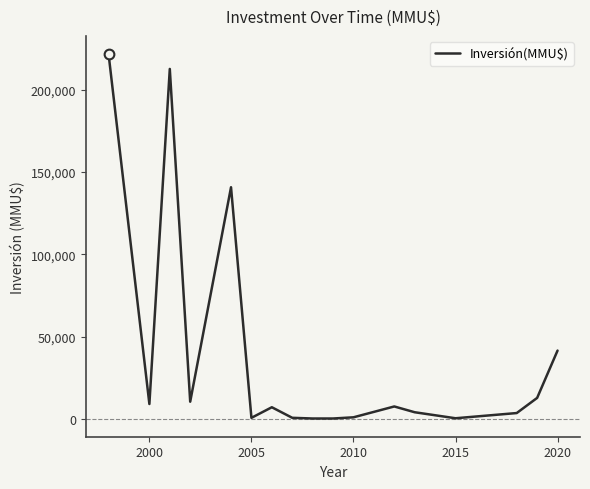

What is the maximum value shown in the chart?

221500